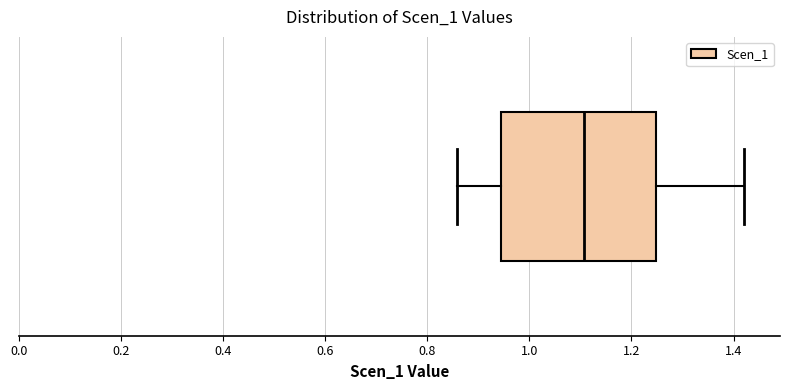

Transcribe this box plot: give where the median line is, the range the box spans, and where the two whiskers end, as read against the x-axis. The values are not printed on the chart, so give them approximately, as read against the axis.

median 1.10, box 0.94 to 1.24, whiskers 0.86 to 1.42